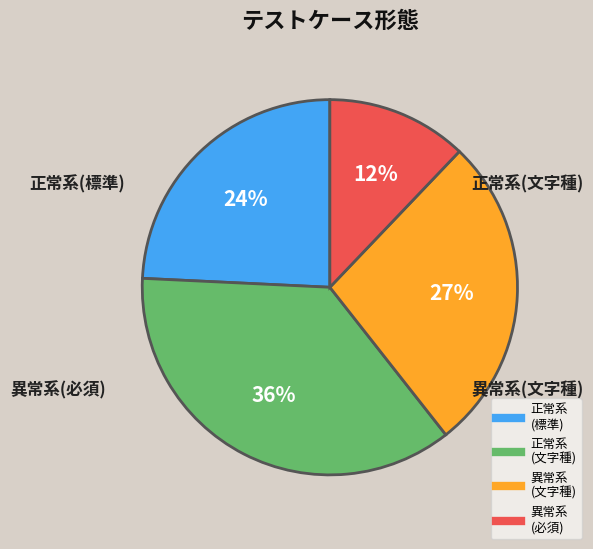

To the nearest percent, what is the difference between the largest and smallest slice percentages?

24%